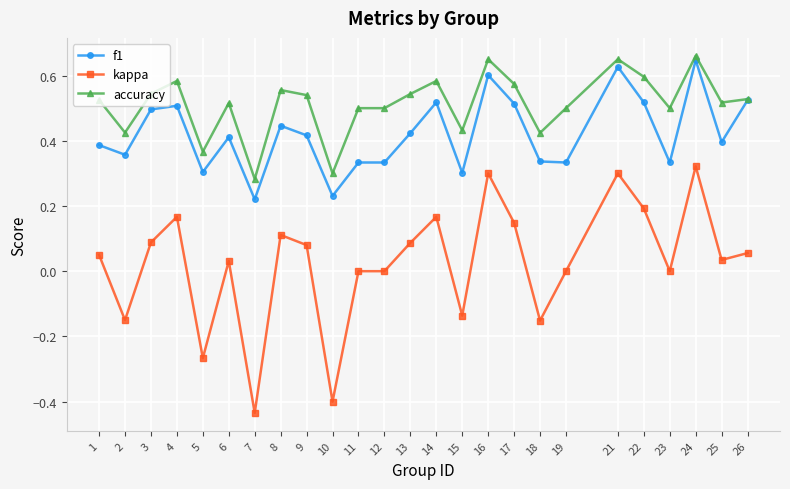

Count the number of categories in the chart.

25